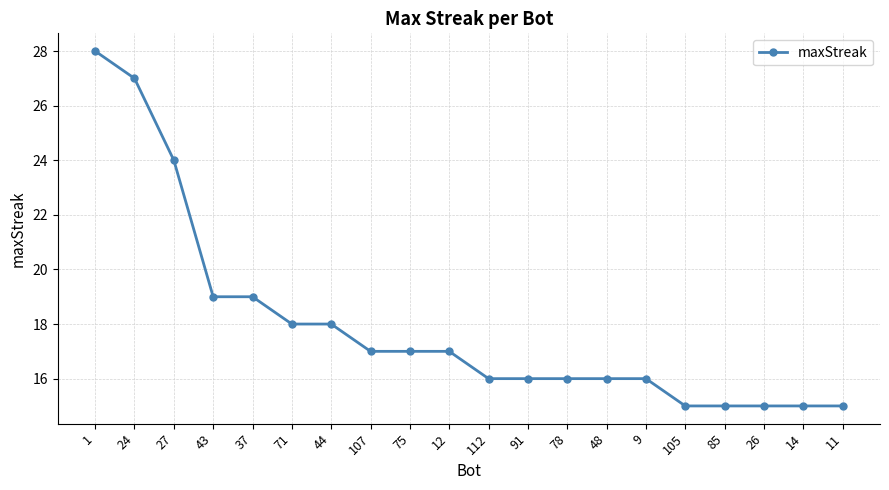

What is the change in value from 91 to 85?

-1